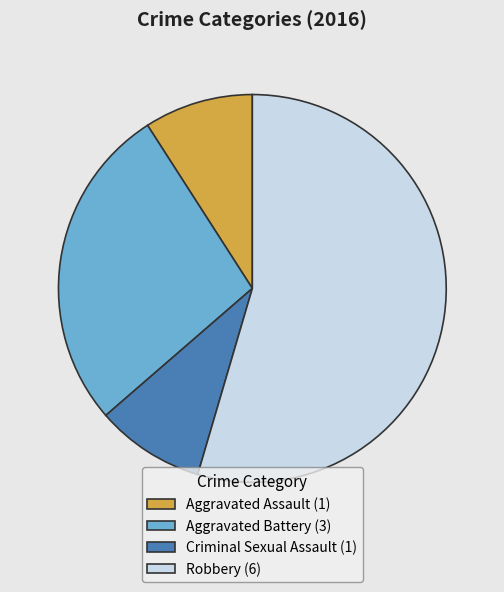

Is it true that Aggravated Battery (3) is 39% of the pie?

False